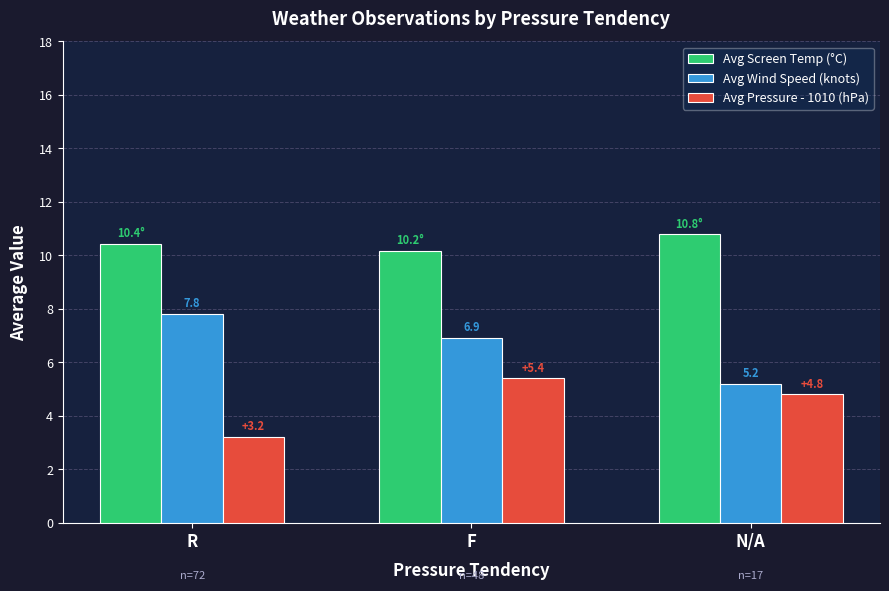

What is the sum of the Avg Wind Speed (knots) values at N/A and F?

12.1